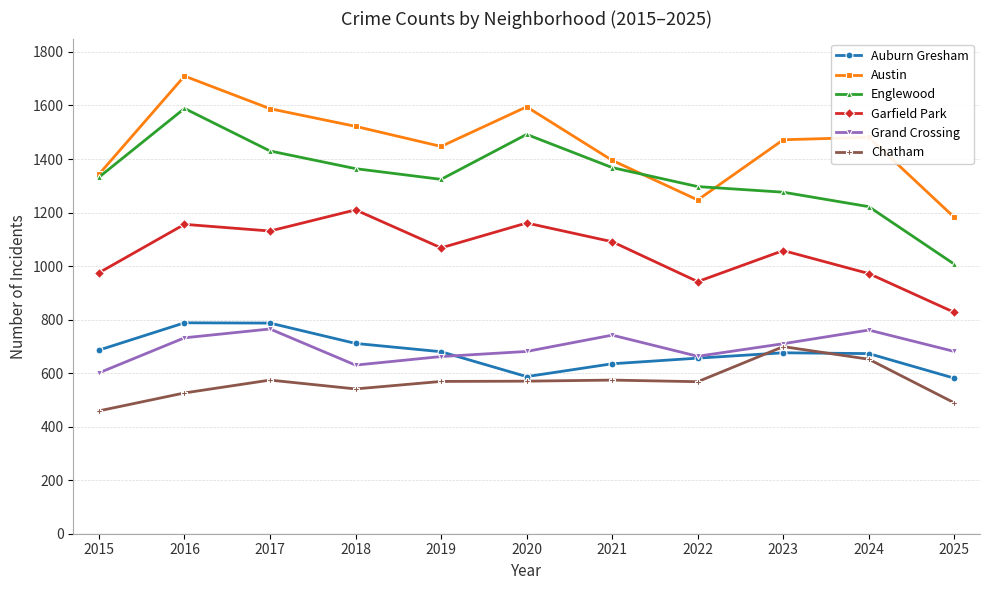

True or false: Austin has a value of 2279 at 2024.

False